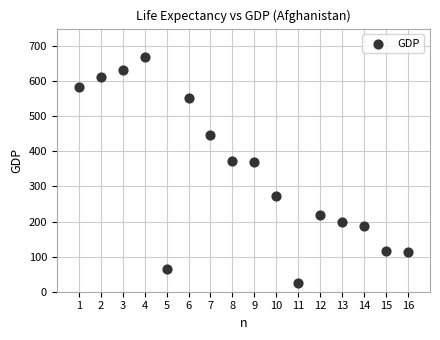

What is the range of X values (max minus min)?

15.0